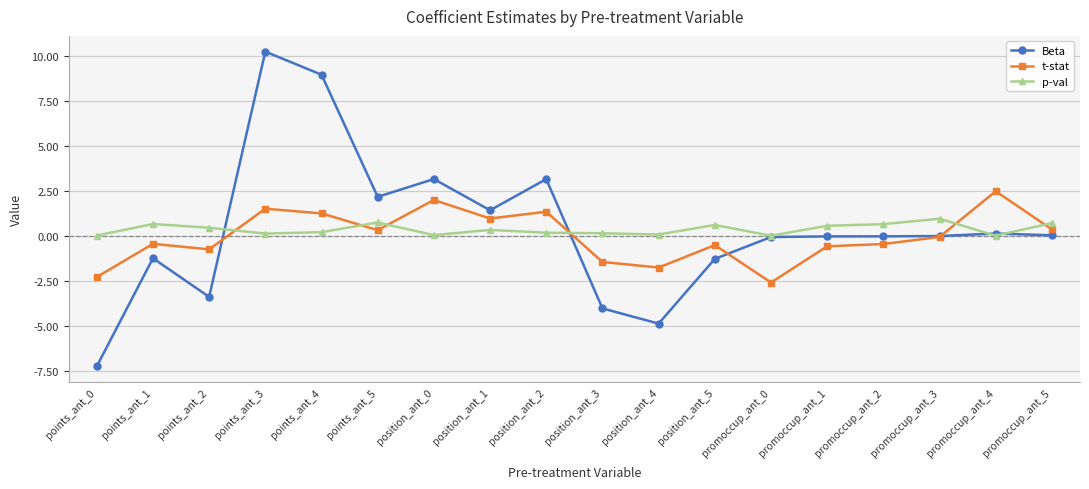

Is this an area chart (filled region under the line)?

No